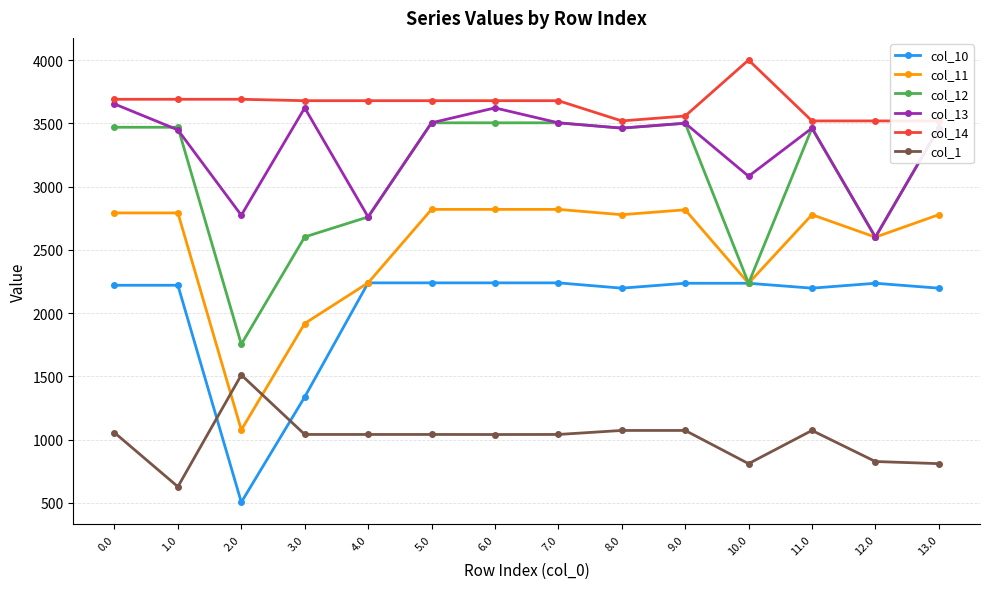

Is it true that col_11 equals 1853.6 at 8.0?

False